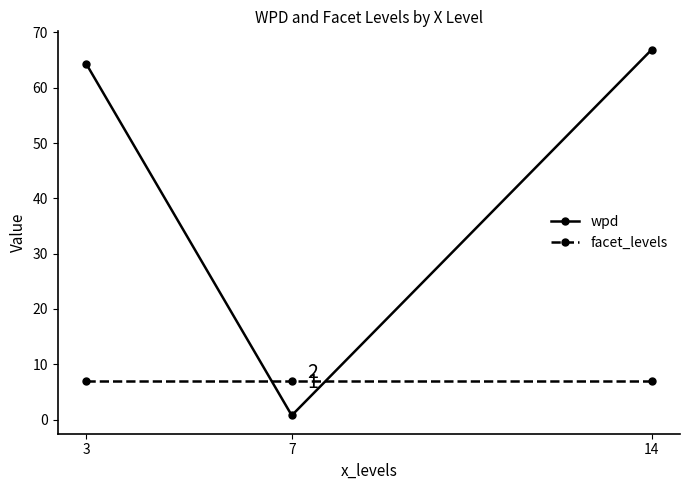

What is the maximum value shown in the chart?

66.9